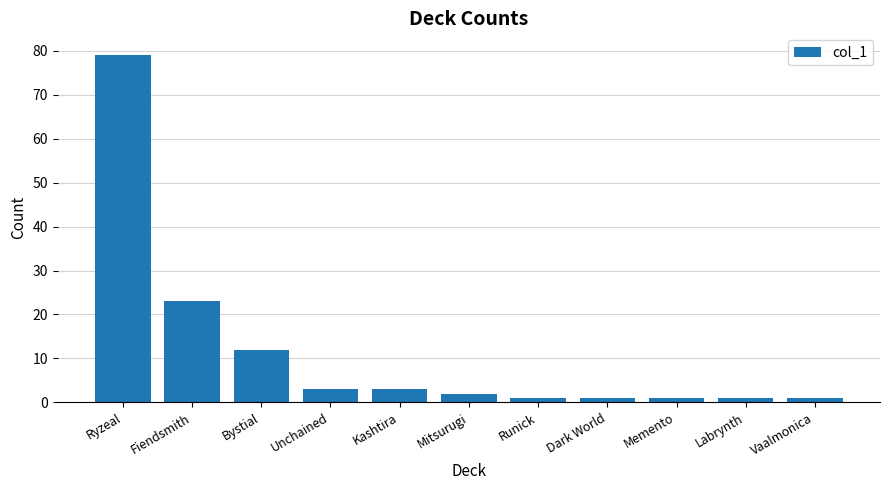

What is the maximum value shown in the chart?

79